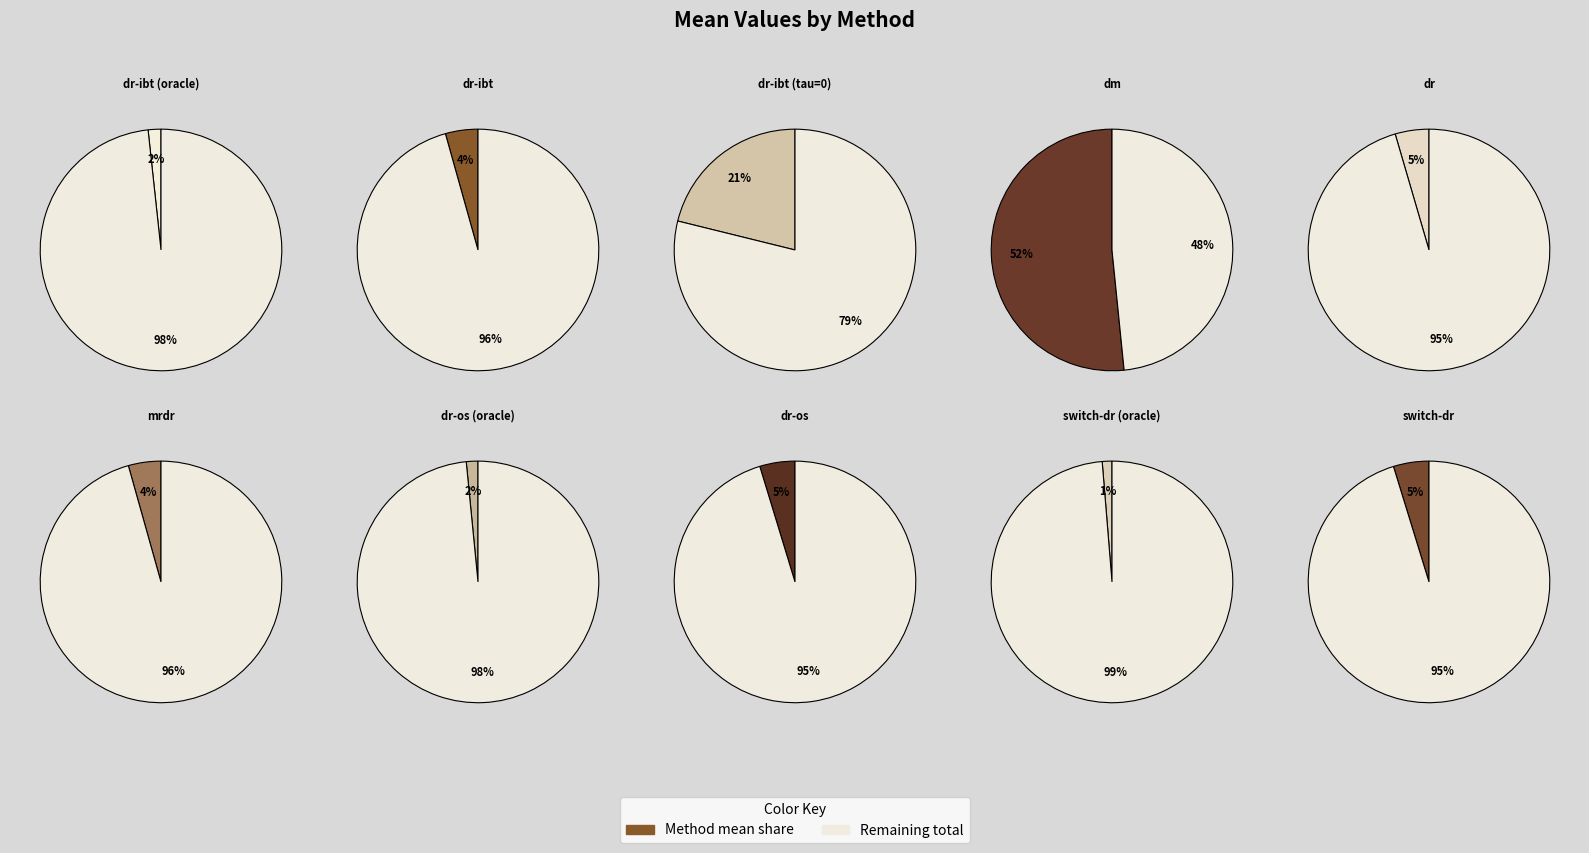

Which category has the biggest portion of the pie?

dm